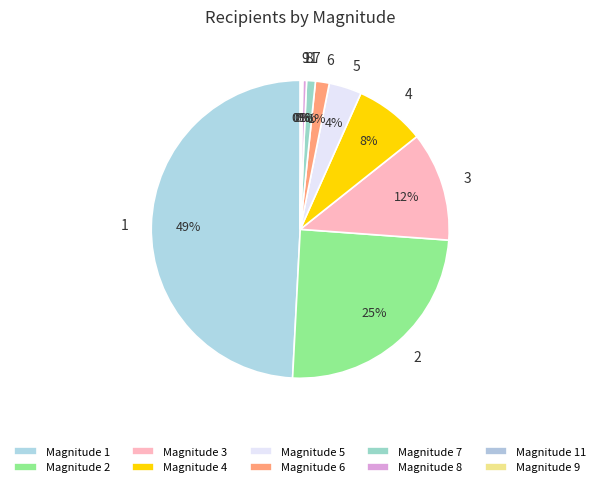

Rank the categories by value from lowest to highest.

11, 9, 8, 7, 6, 5, 4, 3, 2, 1